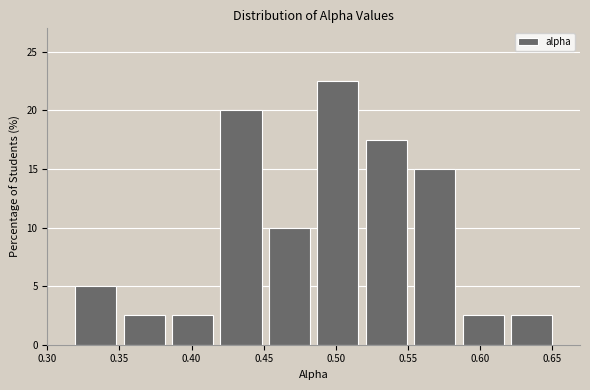

Which range on the x-axis has the tallest bar?

0.485 to 0.520